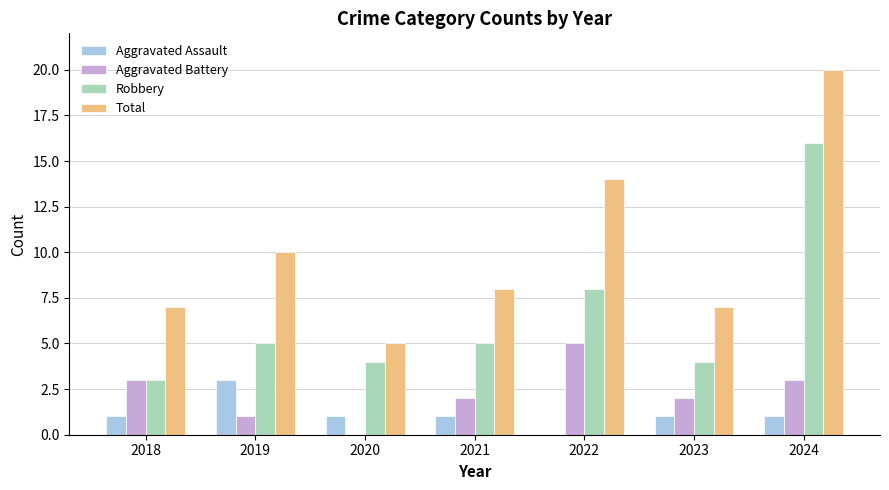

Reading left to right, list all the values displayed in this chart.

Aggravated Assault: 1	3	1	1	0	1	1
Aggravated Battery: 3	1	0	2	5	2	3
Robbery: 3	5	4	5	8	4	16
Total: 7	10	5	8	14	7	20